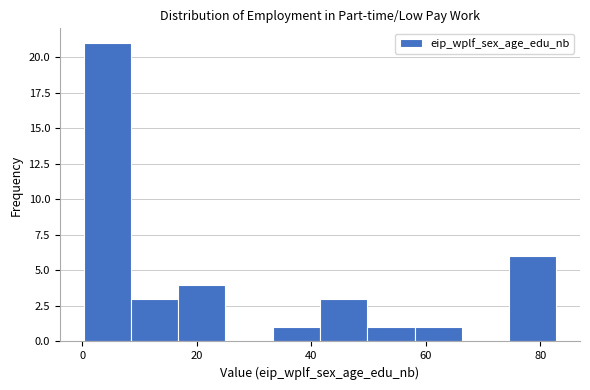

Reading left to right, transcribe this chart: for each bar, give the range it covers on the x-axis and its height. Neither the bar edges nor the heights are printed on the chart, so give them approximately, as read against the axes.

0 to 8: 21
8 to 16: 3
16 to 24: 4
24 to 34: 0
34 to 42: 1
42 to 50: 3
50 to 58: 1
58 to 66: 1
66 to 74: 0
74 to 82: 6